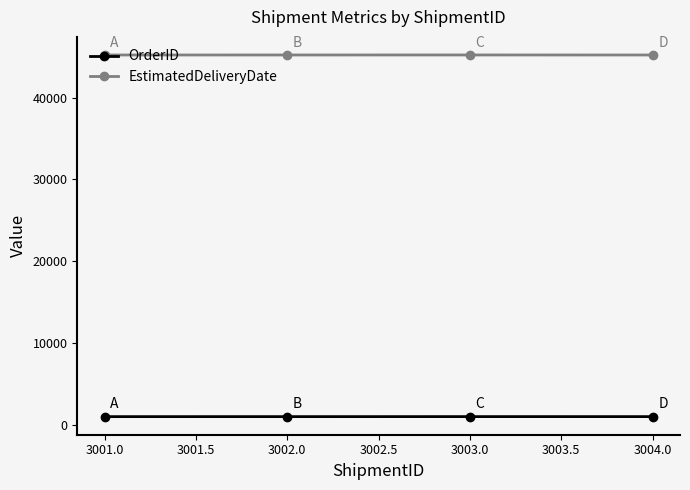

What is the minimum value shown in the chart?

1001